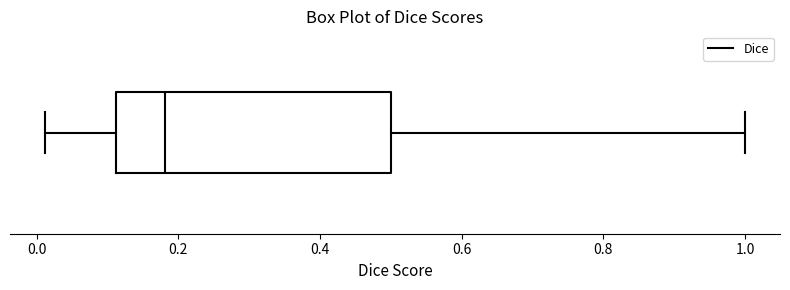

Transcribe this box plot: give where the median line is, the range the box spans, and where the two whiskers end, as read against the x-axis. The values are not printed on the chart, so give them approximately, as read against the axis.

median 0.18, box 0.12 to 0.50, whiskers 0.02 to 1.00